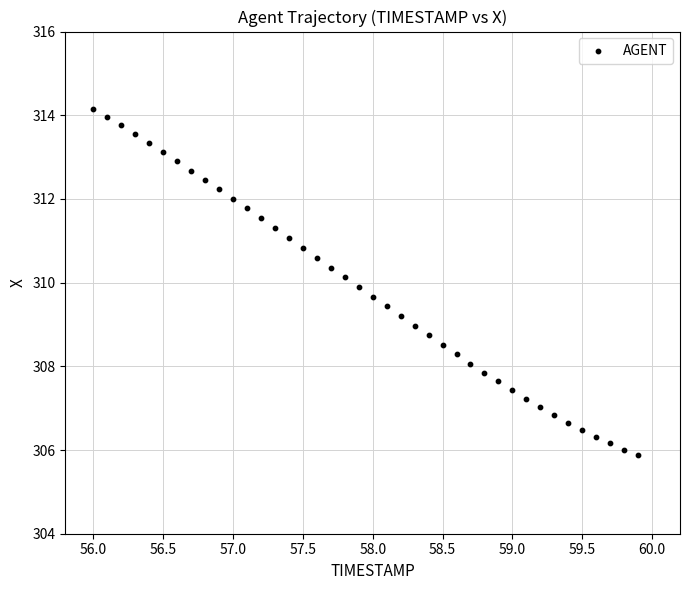

What is the range of X values (max minus min)?

3.9